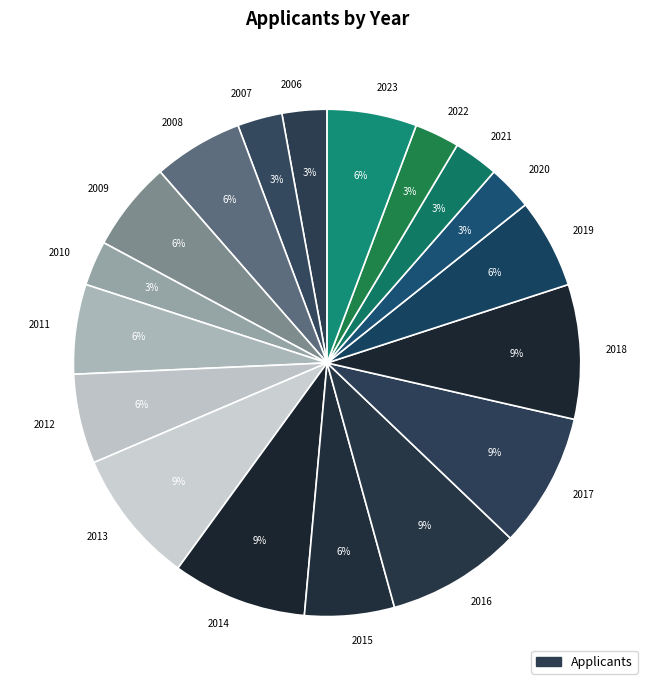

Approximately how many times larger is the value at 2017 compared to 2008?

1.5